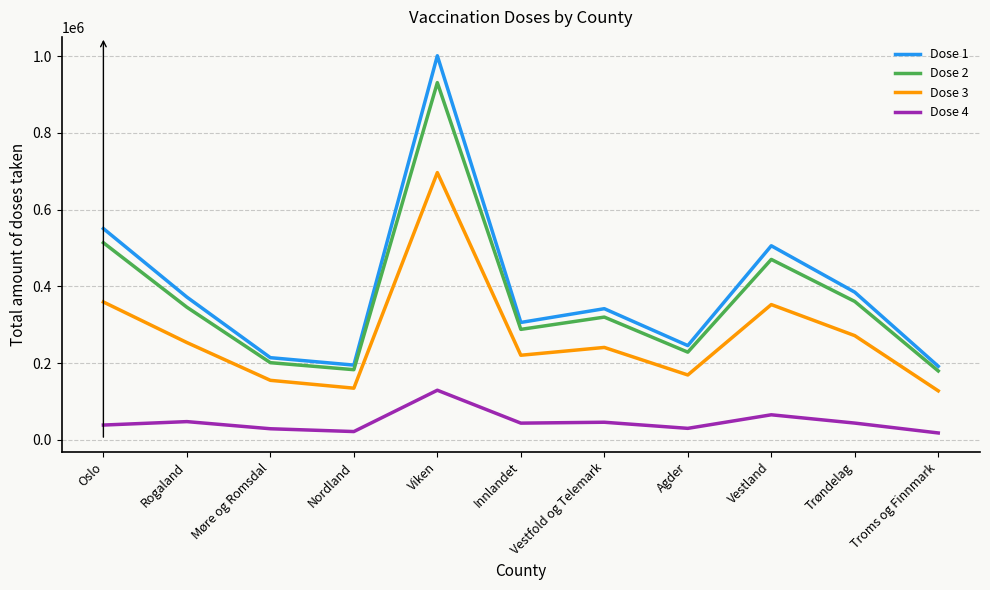

Count the number of categories in the chart.

11